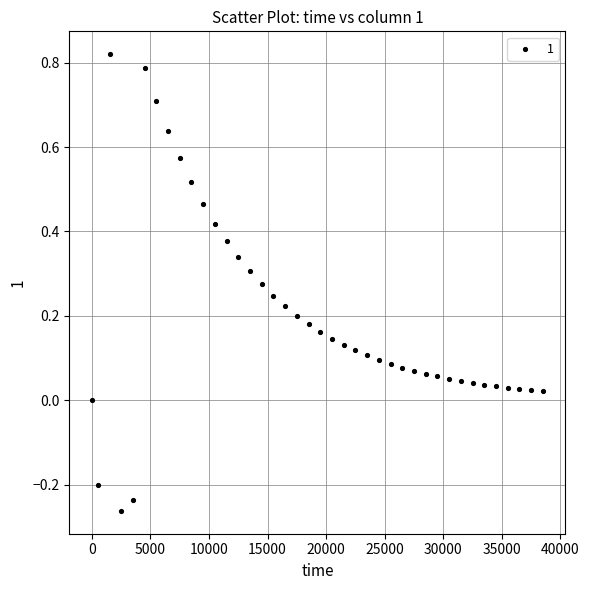

What is the range of Y values (max minus min)?

1.1